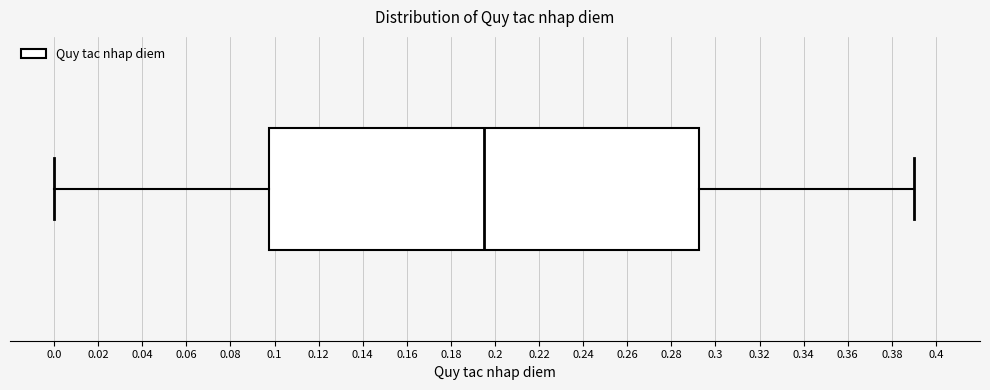

Where is the right edge of the box on the x-axis? The values are not printed on the chart, so give them approximately, as read against the axis.

0.292